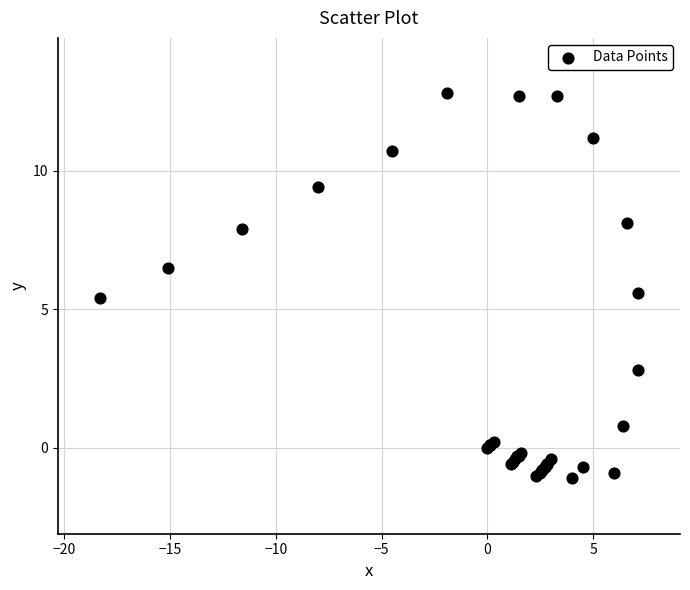

What Y value in the scatter plot is closest to 5?

5.4